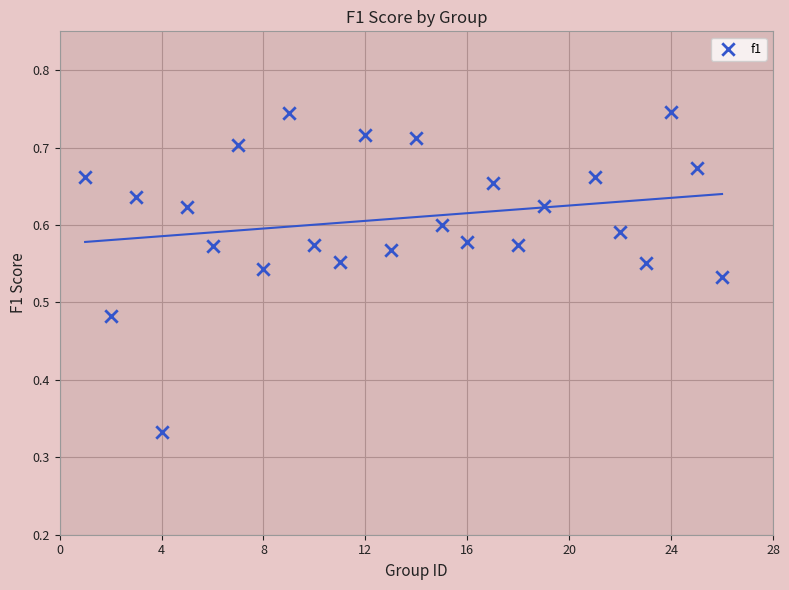

What is the range of Y values (max minus min)?

0.4